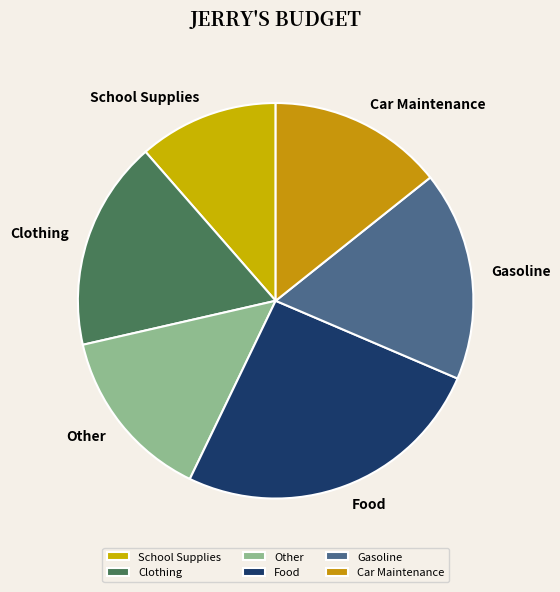

Do Other and Car Maintenance together represent more than half of the pie?

No